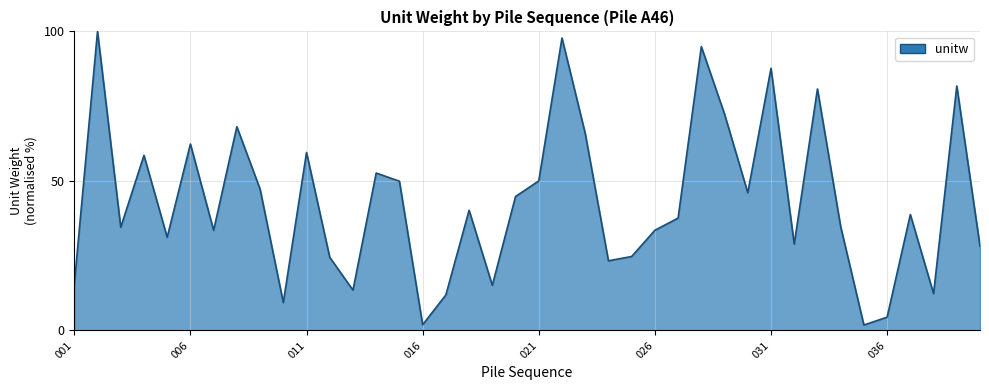

What is the difference between the maximum and minimum values?

98.2